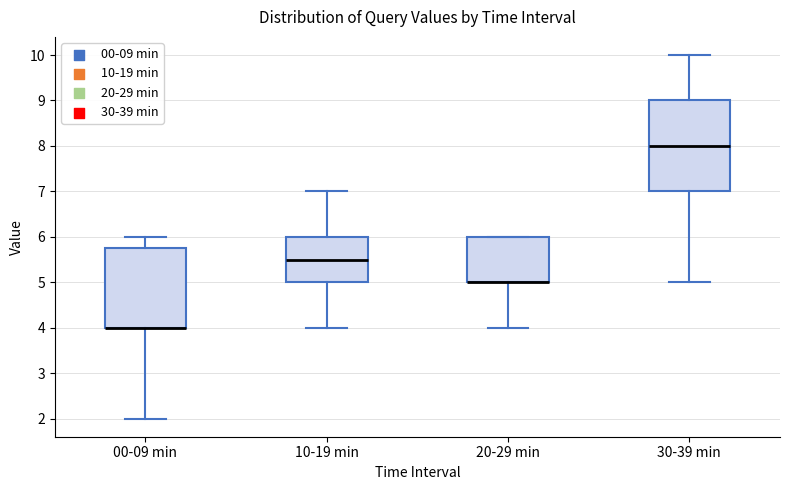

Reading left to right, transcribe this box plot: for each box, give where its median line is, the range the box spans, and where its two whiskers end, as read against the y-axis. The values are not printed on the chart, so give them approximately, as read against the axis.

00-09 min: median 4.0 (drawn on the box's lower edge), box 4.0 to 5.8, whiskers 2.0 to 6.0
10-19 min: median 5.5, box 5.0 to 6.0, whiskers 4.0 to 7.0
20-29 min: median 5.0 (drawn on the box's lower edge), box 5.0 to 6.0, whiskers 4.0 to 6.0
30-39 min: median 8.0, box 7.0 to 9.0, whiskers 5.0 to 10.0